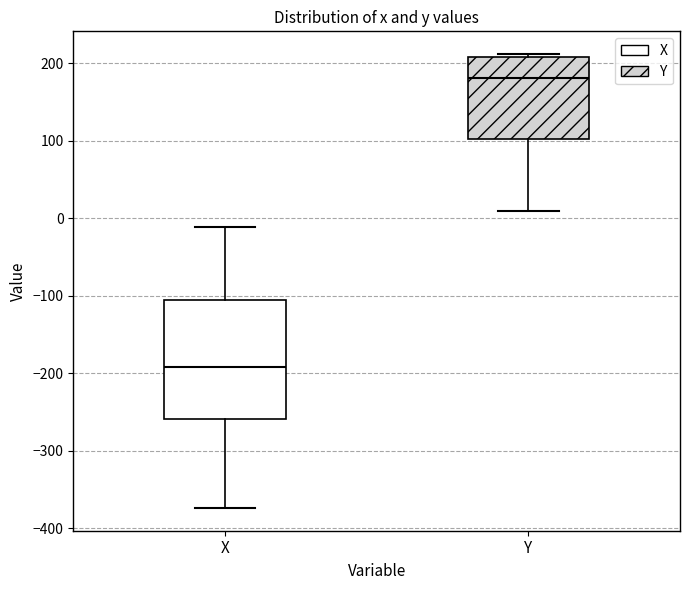

Reading left to right, read every box against the y-axis: the position of its median line, the range the box covers, and the ends of its whiskers. The values are not printed on the chart, so give them approximately, as read against the axis.

X: median -190, box -260 to -100, whiskers -370 to -10
Y: median 180, box 100 to 210, whiskers 10 to 210 (just above the box's upper edge)